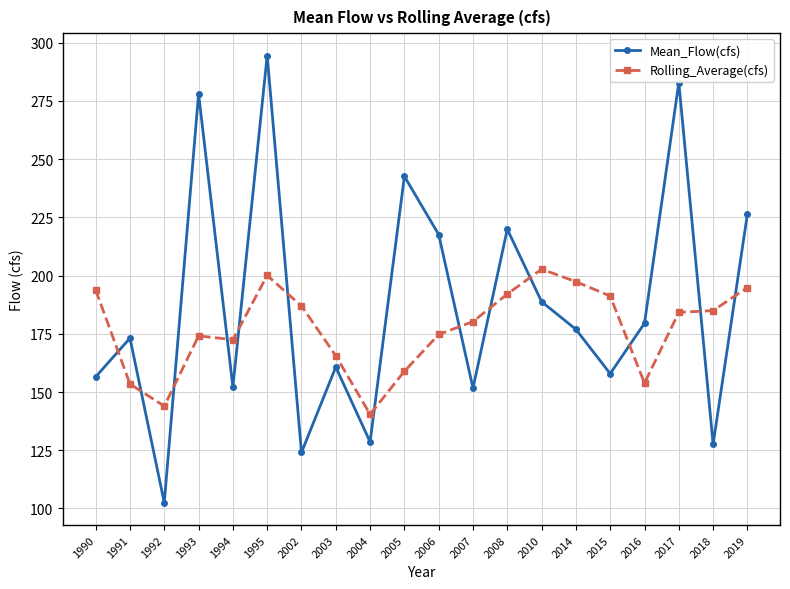

What is the value of the Mean_Flow(cfs) point at the 17th from the left?

179.5